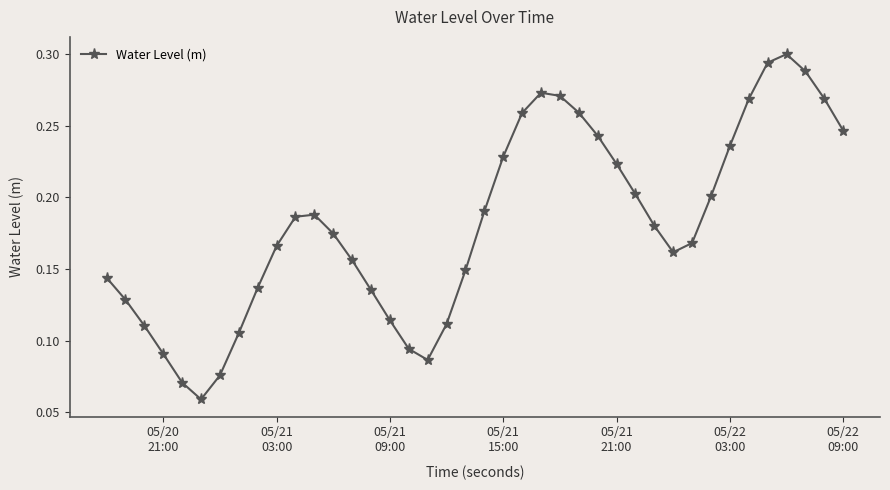

How many interior local peaks (higher than both neighbors) does the data have?

3